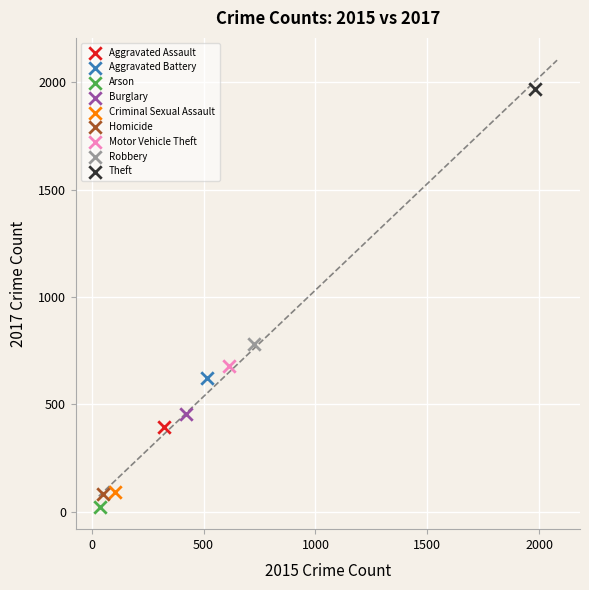

What are all the series names shown in the legend?

Aggravated Assault, Aggravated Battery, Arson, Burglary, Criminal Sexual Assault, Homicide, Motor Vehicle Theft, Robbery, Theft